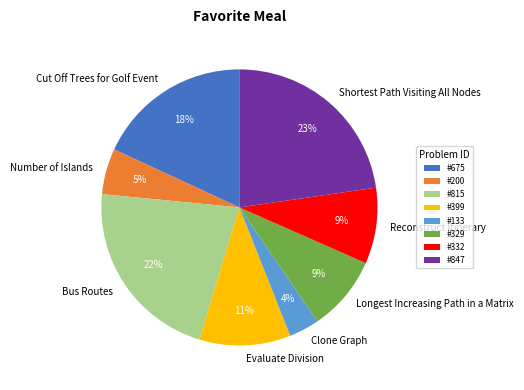

To the nearest percent, what is the difference between the largest and smallest slice percentages?

19%